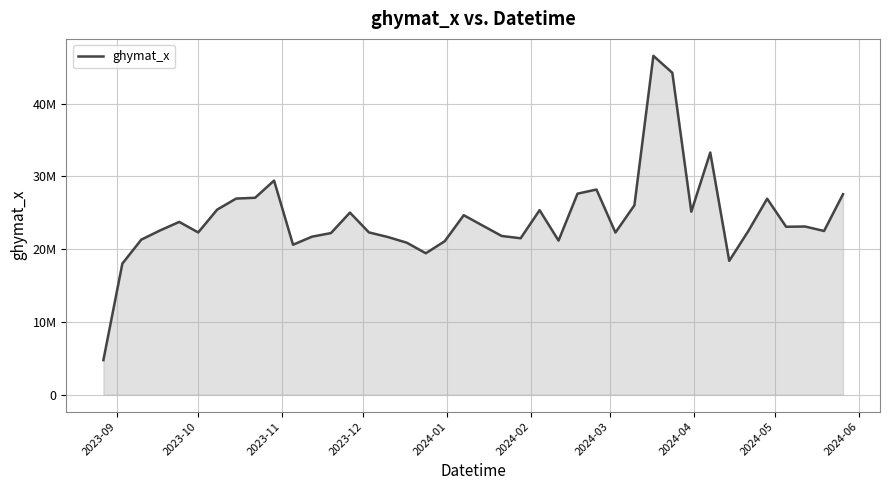

How many points are lower than both their immediate neighbors (excluding endpoints)?

10